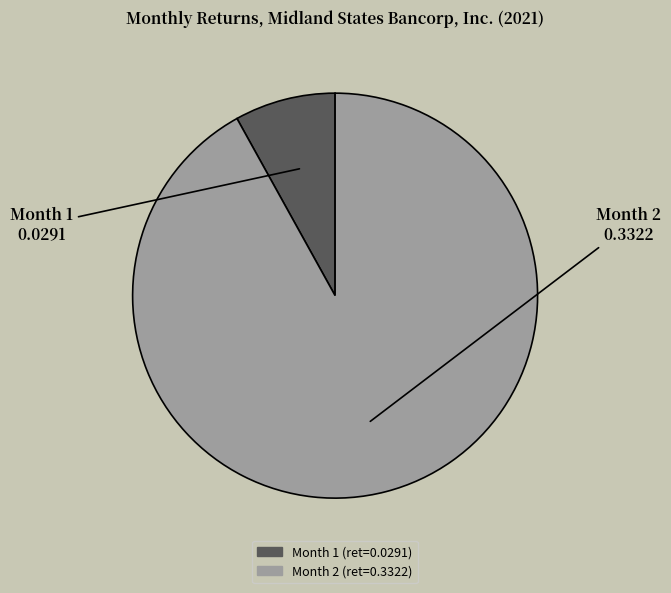

Does 1 account for over 50% of the chart?

No